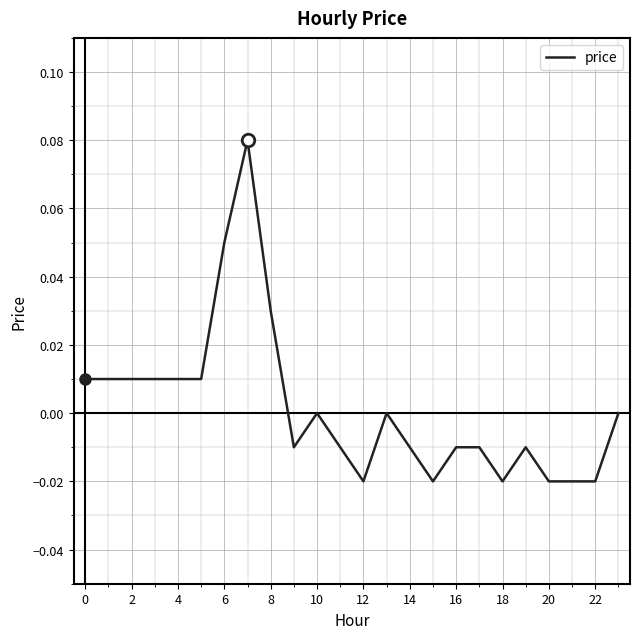

Does the chart display data point markers on the line(s)?

No